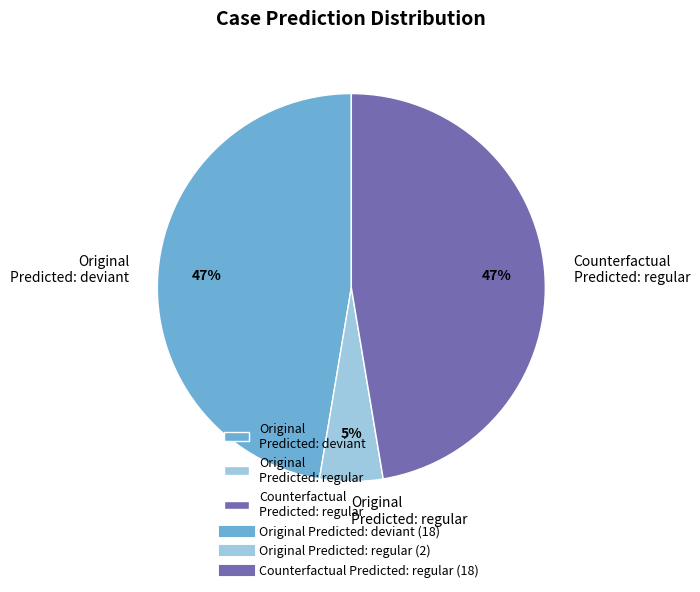

Between Original Predicted: regular and Original Predicted: deviant, which is larger?

Original Predicted: deviant